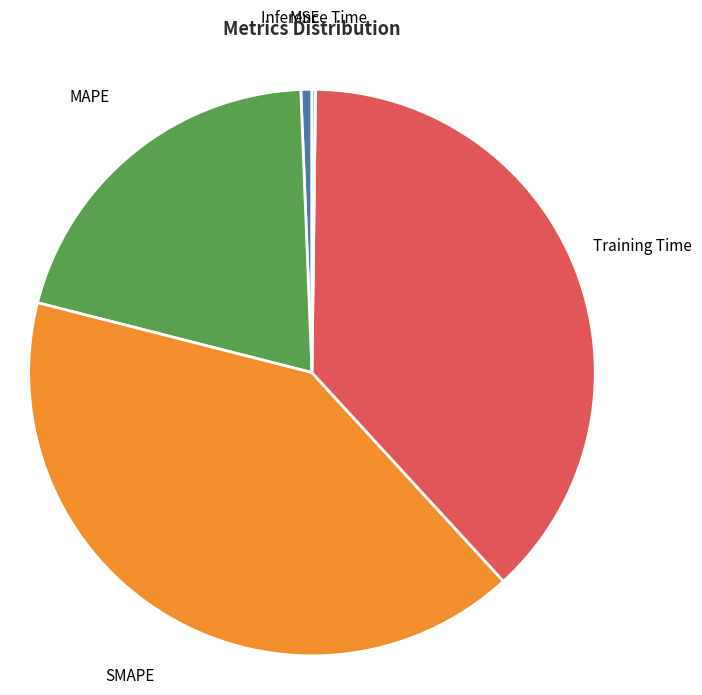

Does any single category account for the majority?

No